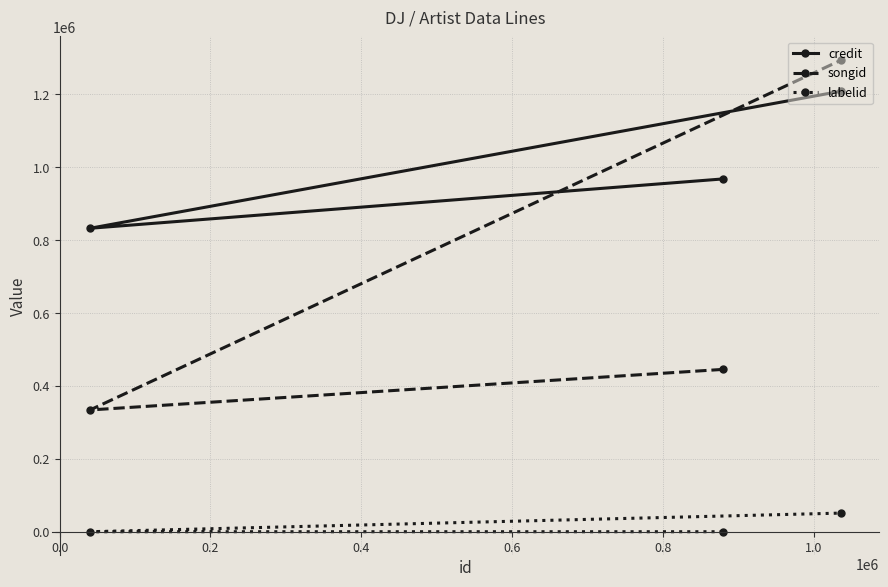

What is the maximum value shown in the chart?

1294401